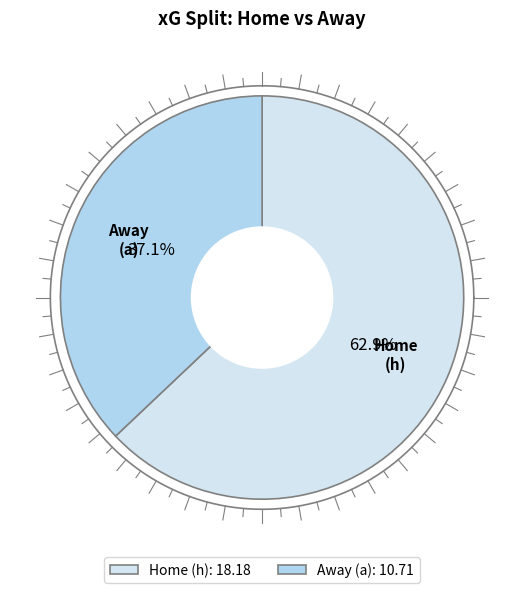

True or false: 5 accounts for 1% of the total.

False